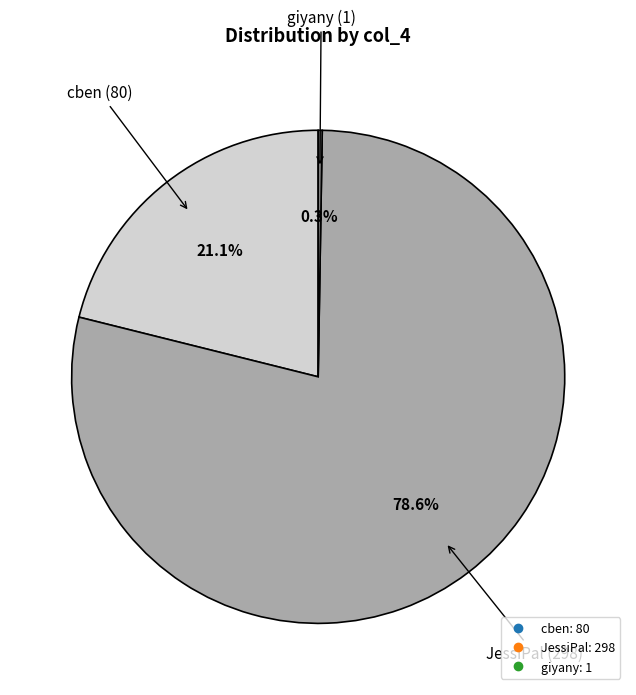

What is the ratio of the value at JessiPal to the value at cben?

3.7